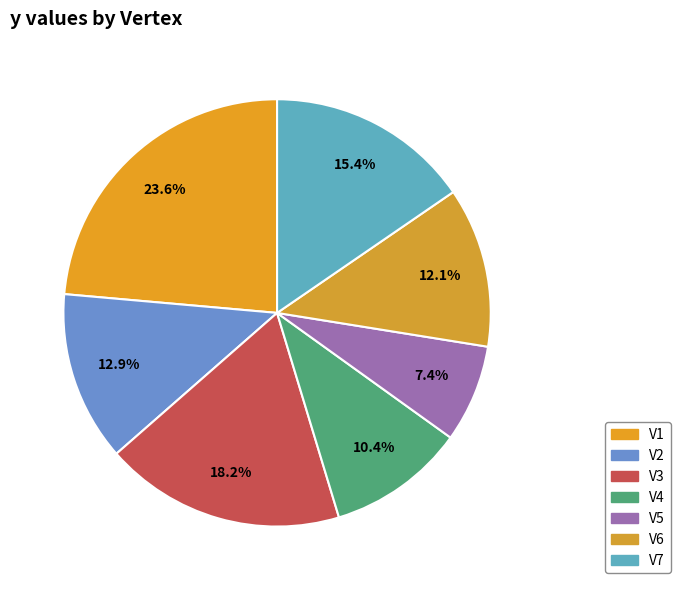

What is the largest slice in the pie chart?

V1